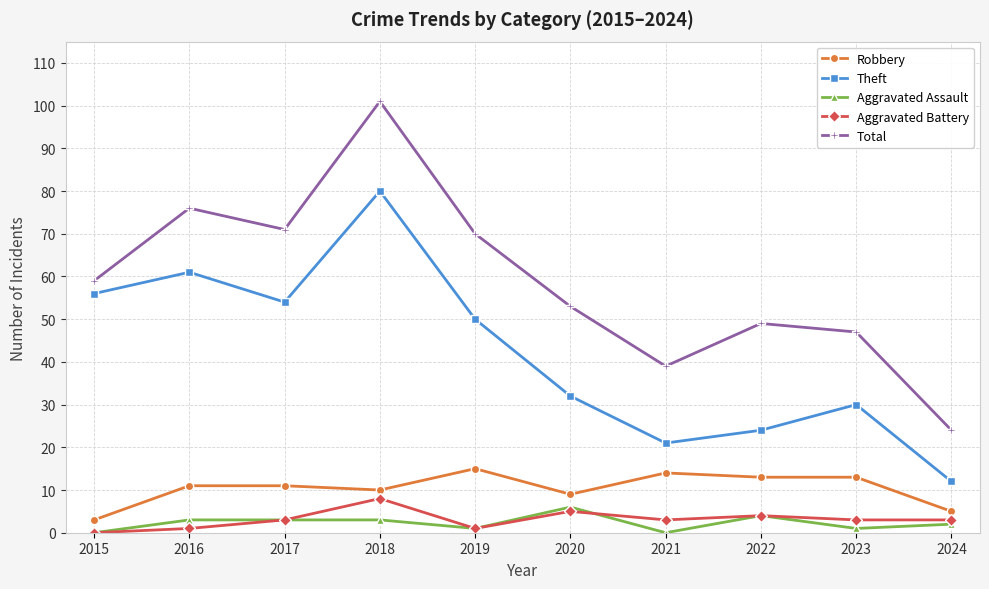

The Total series shows 53 at 2020. True or false?

True